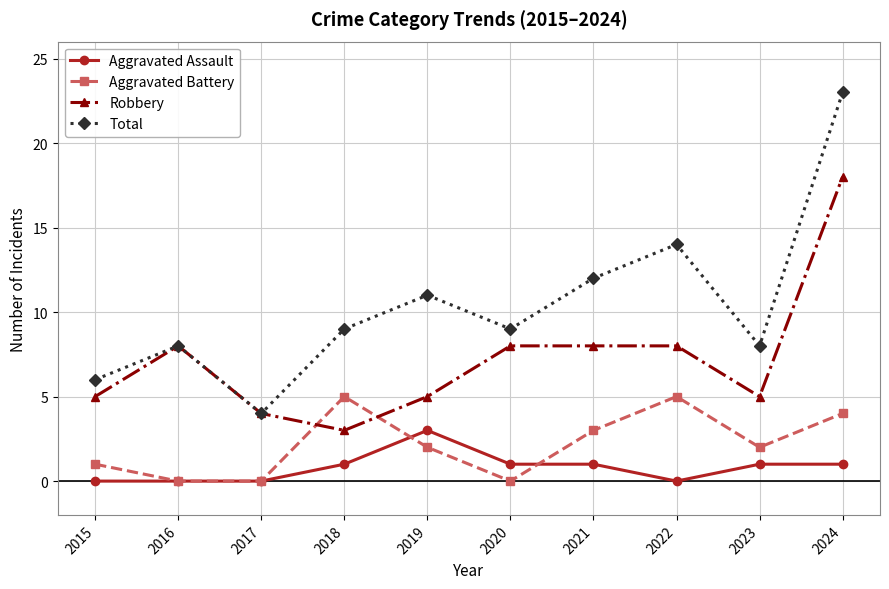

At which category does Robbery reach its first local peak?

2016